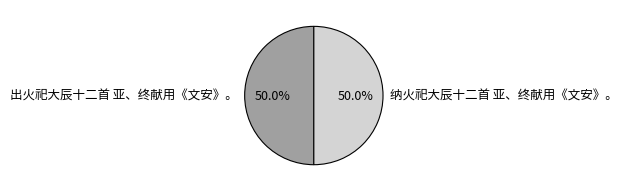

What percentage do 出火祀大辰十二首 亚、终献用《文安》。 and 纳火祀大辰十二首 亚、终献用《文安》。 together represent?

100.0%